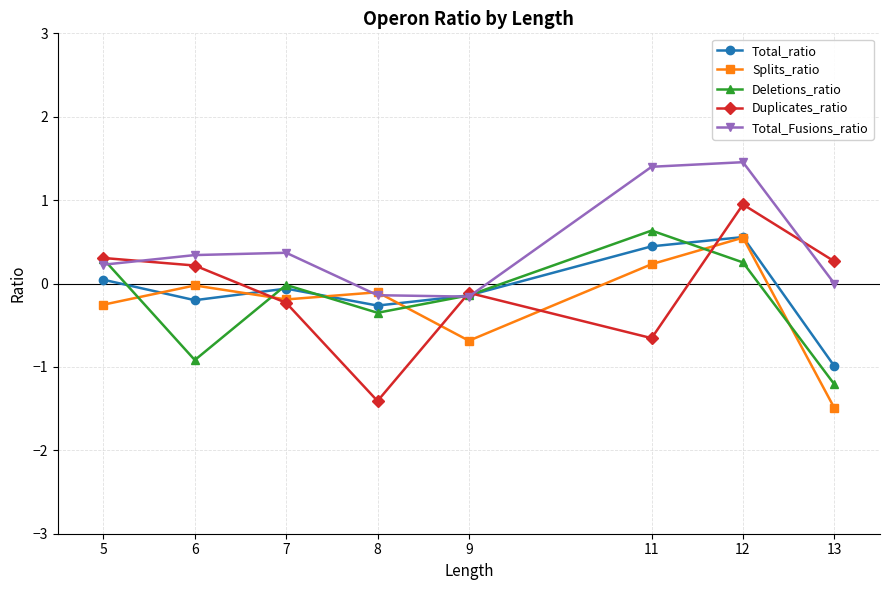

What are all the series names shown in the legend?

Total_ratio, Splits_ratio, Deletions_ratio, Duplicates_ratio, Total_Fusions_ratio